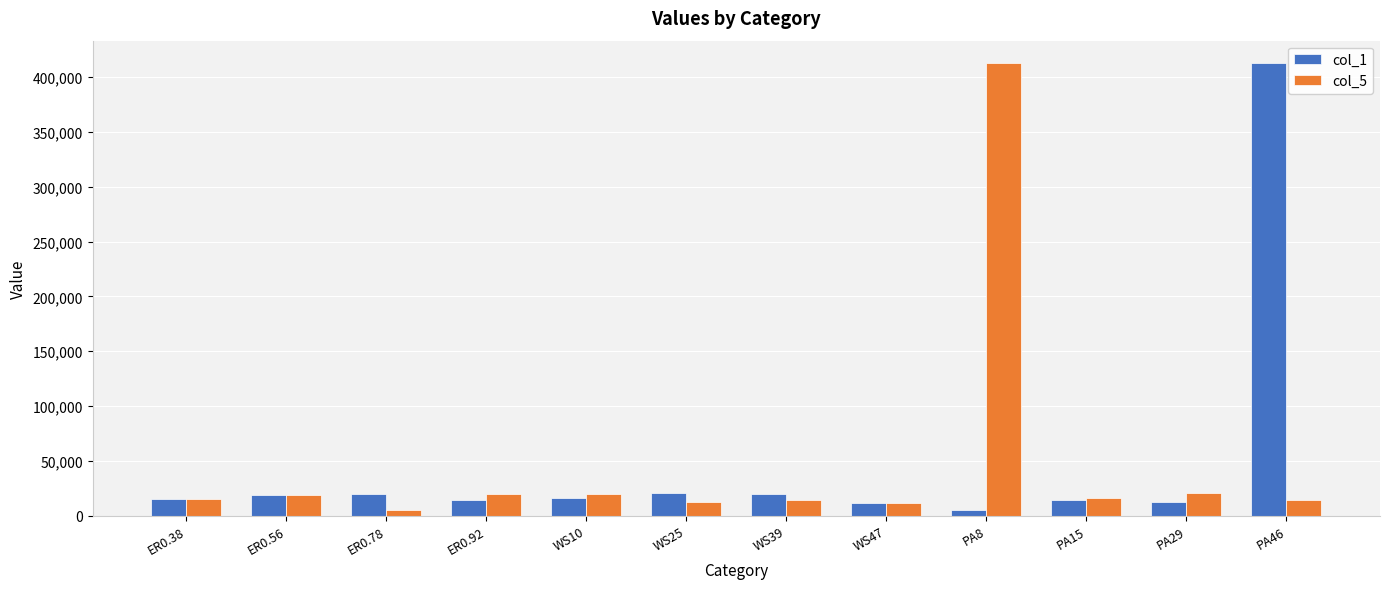

What is the label of the 6th bar from the left?

WS25